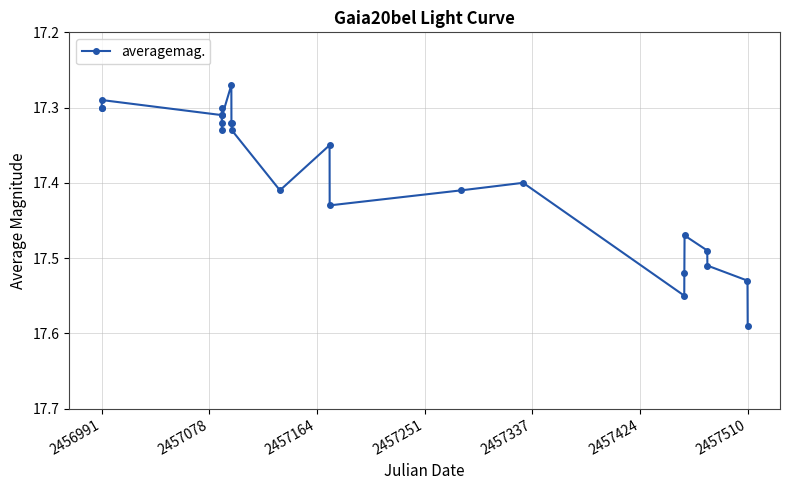

True or false: there are more than 1 points higher than both neighbors.

True